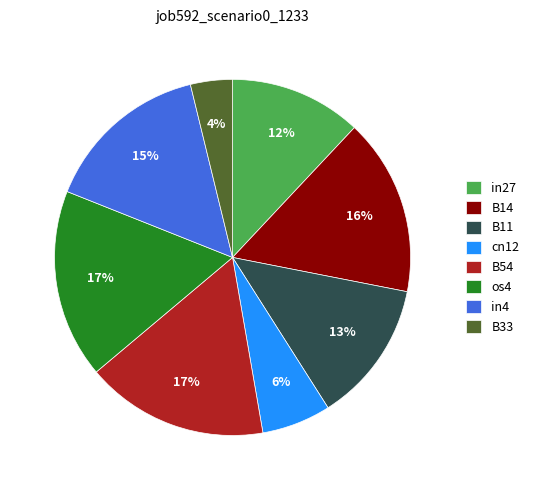

Which category has the smallest portion of the pie?

B33